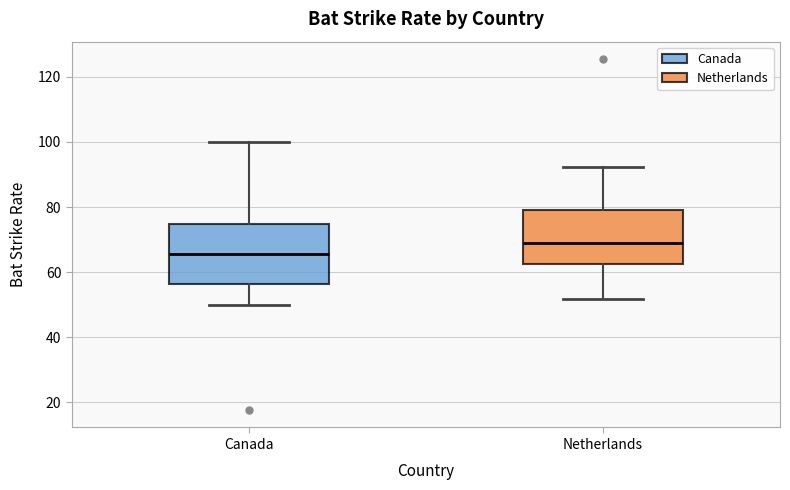

Where is the lower edge of the box for Netherlands on the y-axis? The values are not printed on the chart, so give them approximately, as read against the axis.

62